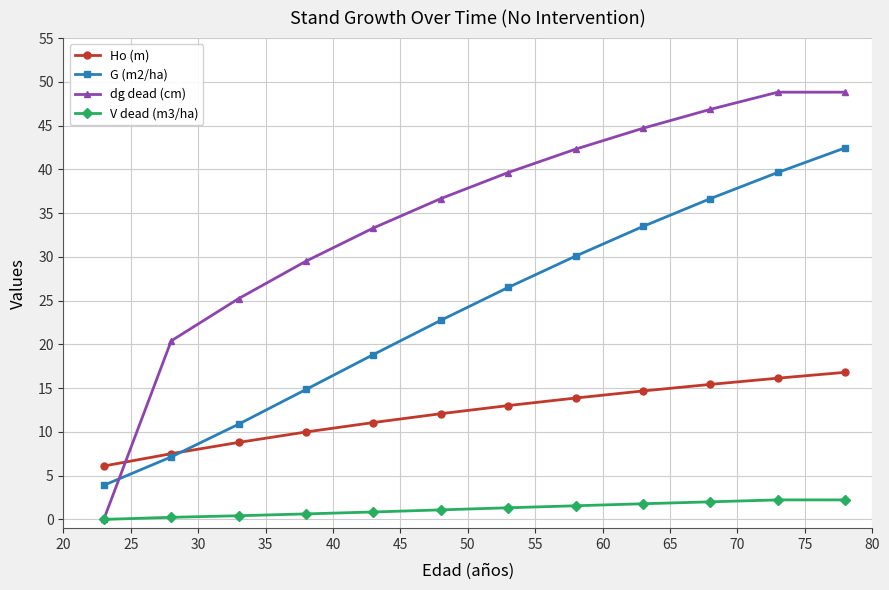

How many lines are shown in the chart?

4